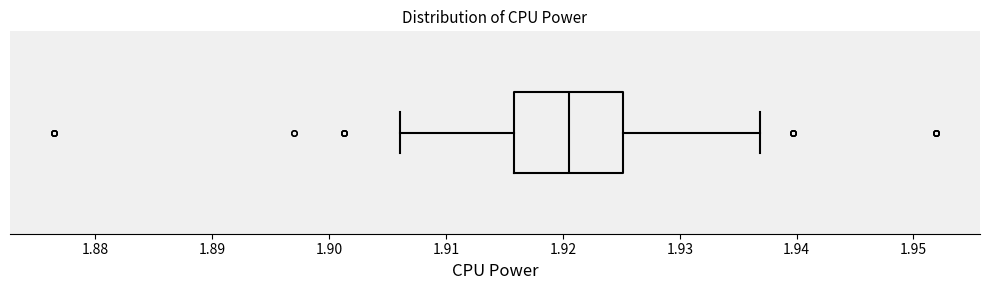

Where does the right whisker of the box end on the x-axis? The values are not printed on the chart, so give them approximately, as read against the axis.

1.937